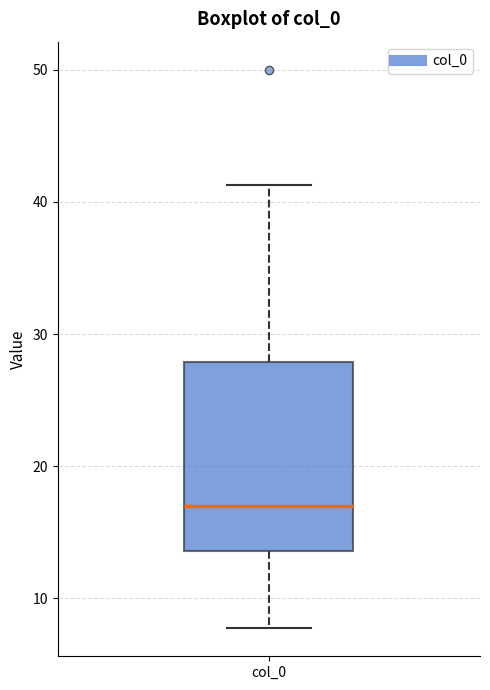

Transcribe this box plot: give where the median line is, the range the box spans, and where the two whiskers end, as read against the y-axis. The values are not printed on the chart, so give them approximately, as read against the axis.

median 17, box 14 to 28, whiskers 8 to 41